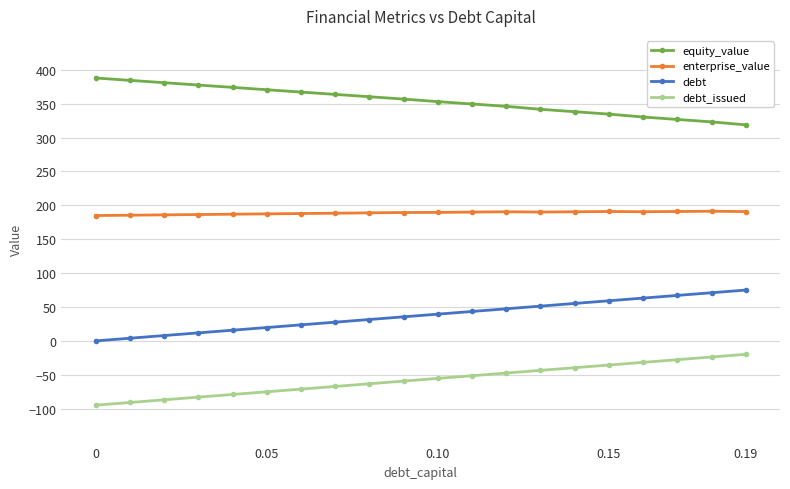

What is the value of the enterprise_value point at the 1st from the left?

185.0